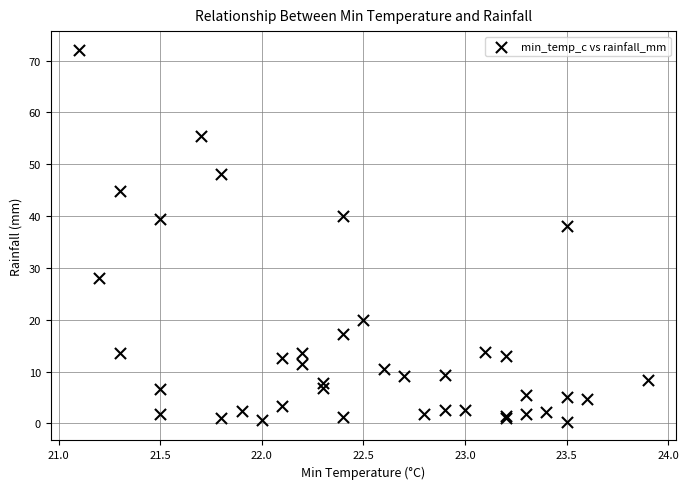

What Y value in the scatter plot is closest to 36?

38.0